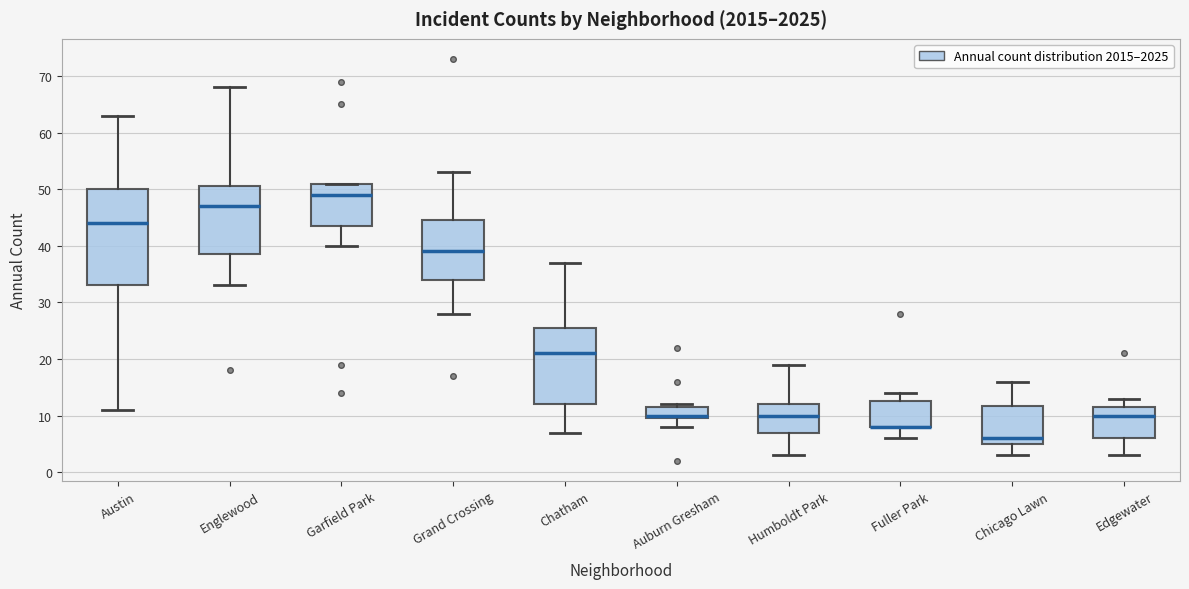

Reading left to right, read every box against the y-axis: the position of its median line, the range the box covers, and the ends of its whiskers. The values are not printed on the chart, so give them approximately, as read against the axis.

Austin: median 44, box 33 to 50, whiskers 11 to 63
Englewood: median 47, box 39 to 51, whiskers 33 to 68
Garfield Park: median 49, box 44 to 51, whiskers 40 to 51
Grand Crossing: median 39, box 34 to 45, whiskers 28 to 53
Chatham: median 21, box 12 to 26, whiskers 7 to 37
Auburn Gresham: median 10 (just above the box's lower edge), box 10 to 12, whiskers 8 to 12 (just above the box's upper edge)
Humboldt Park: median 10, box 7 to 12, whiskers 3 to 19
Fuller Park: median 8 (drawn on the box's lower edge), box 8 to 13, whiskers 6 to 14
Chicago Lawn: median 6, box 5 to 12, whiskers 3 to 16
Edgewater: median 10, box 6 to 12, whiskers 3 to 13